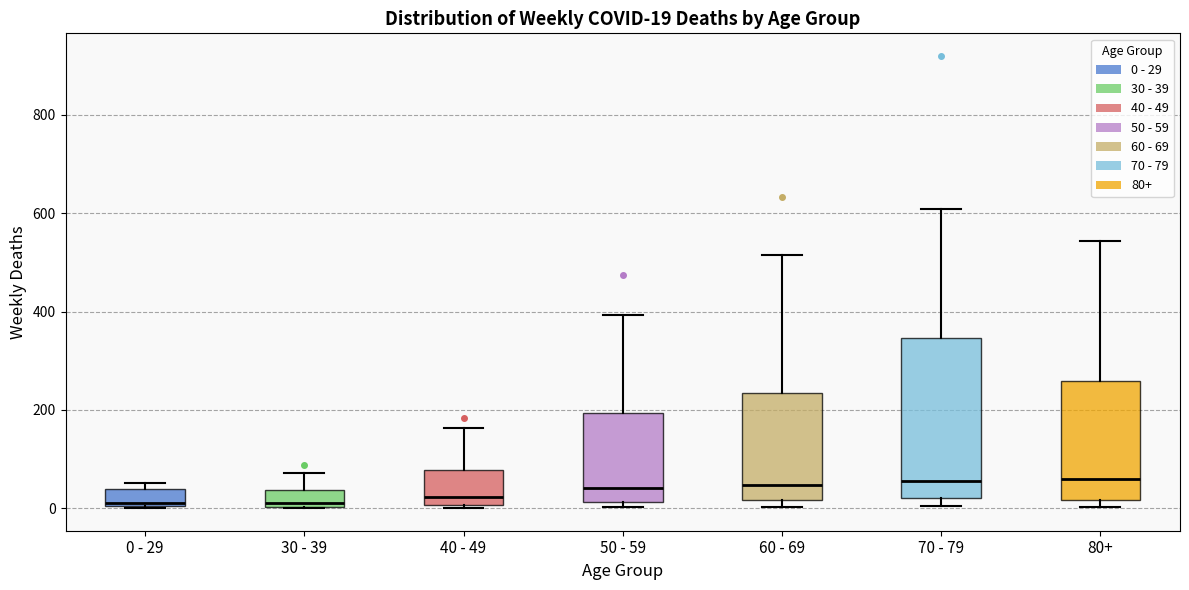

Which box is the tallest, from its lower edge to its upper edge?

70 - 79